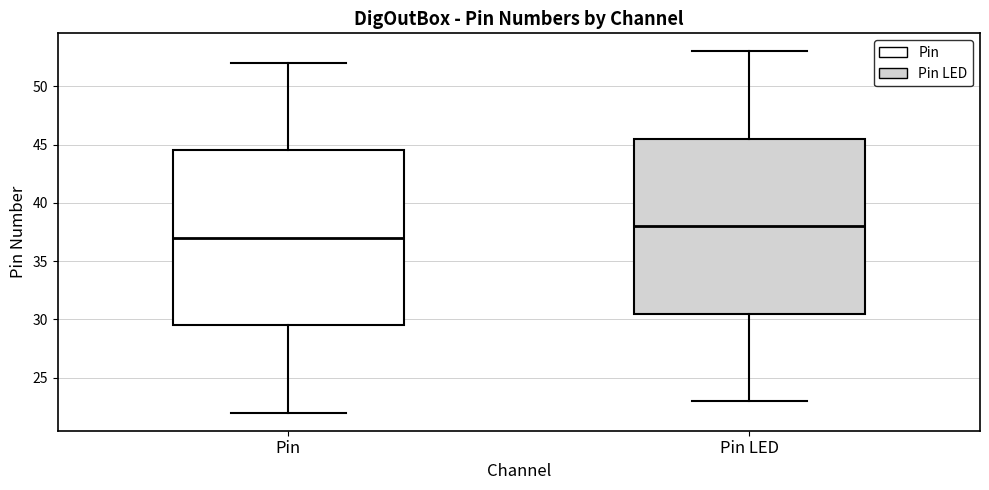

Which box's median line is the lowest?

Pin